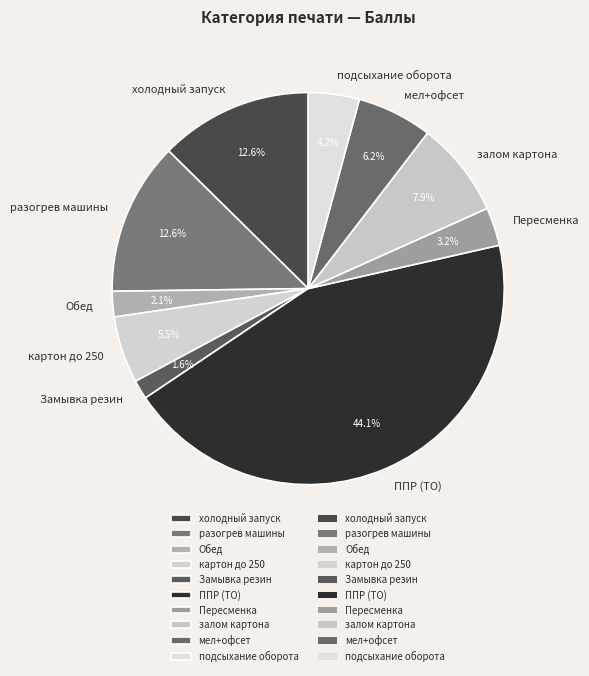

Combined, do мел+офсет and Замывка резин account for over 50%?

No